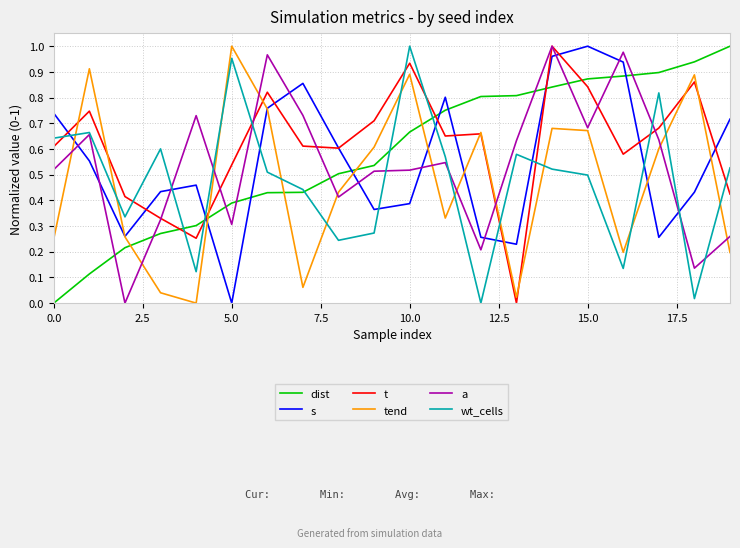

True or false: wt_cells and dist intersect in this chart.

True